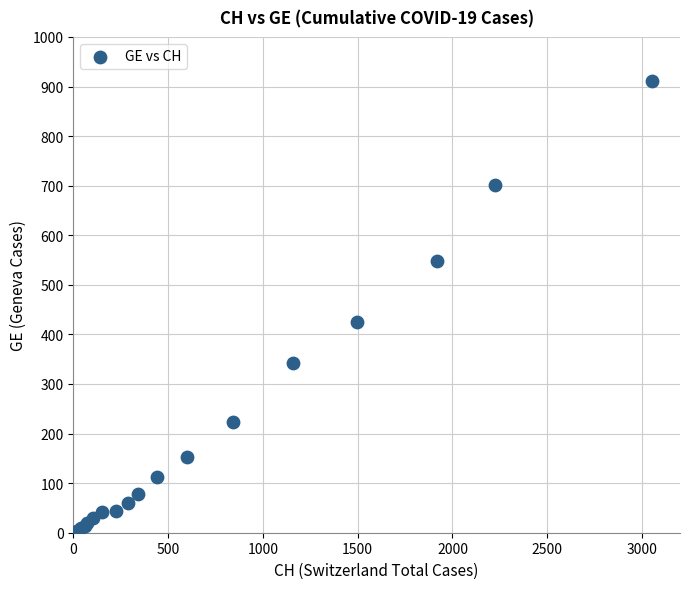

What Y value in the scatter plot is closest to 455?

425